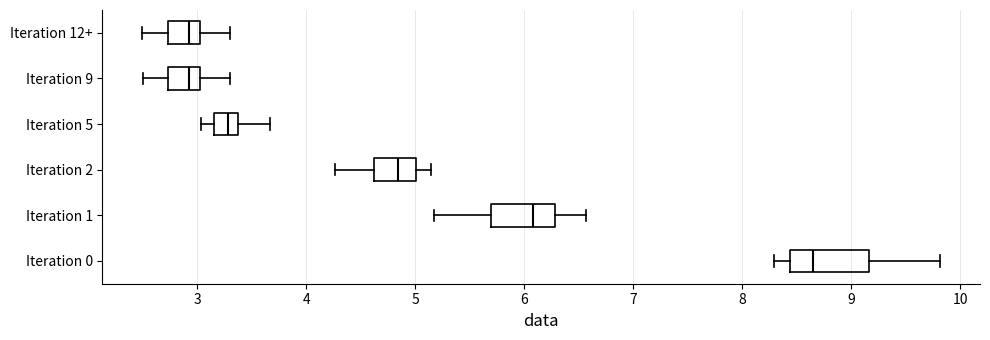

Reading bottom to top, read every box against the x-axis: the position of its median line, the range the box covers, and the ends of its whiskers. The values are not printed on the chart, so give them approximately, as read against the axis.

Iteration 0: median 8.6, box 8.4 to 9.2, whiskers 8.3 to 9.8
Iteration 1: median 6.1, box 5.7 to 6.3, whiskers 5.2 to 6.6
Iteration 2: median 4.8, box 4.6 to 5.0, whiskers 4.3 to 5.1
Iteration 5: median 3.3, box 3.2 to 3.4, whiskers 3.0 to 3.7
Iteration 9: median 2.9, box 2.7 to 3.0, whiskers 2.5 to 3.3
Iteration 12+: median 2.9, box 2.7 to 3.0, whiskers 2.5 to 3.3